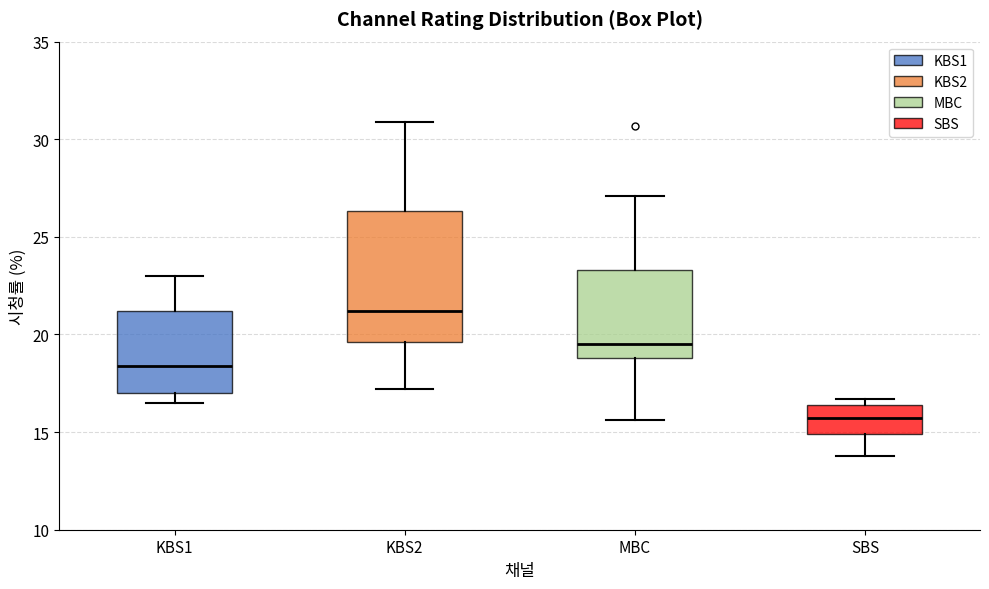

Reading left to right, transcribe this box plot: for each box, give where its median line is, the range the box spans, and where its two whiskers end, as read against the y-axis. The values are not printed on the chart, so give them approximately, as read against the axis.

KBS1: median 18.5, box 17.0 to 21.0, whiskers 16.5 to 23.0
KBS2: median 21.0, box 19.5 to 26.5, whiskers 17.0 to 31.0
MBC: median 19.5, box 19.0 to 23.5, whiskers 15.5 to 27.0
SBS: median 15.5, box 15.0 to 16.5, whiskers 14.0 to 16.5 (just above the box's upper edge)